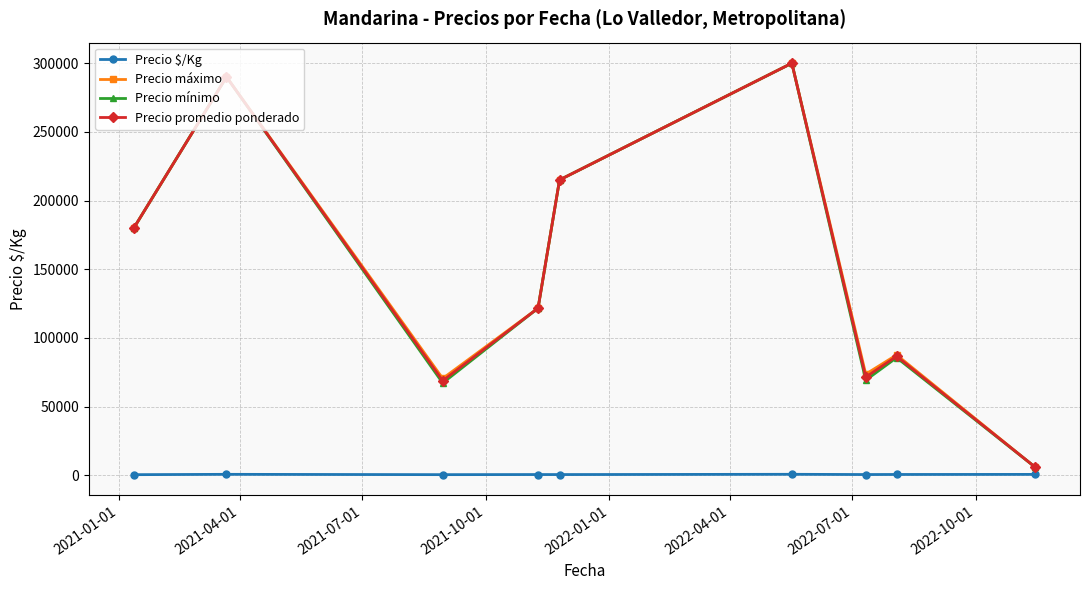

What is the value of the Precio promedio ponderado point at the 5th from the left?

215000.0